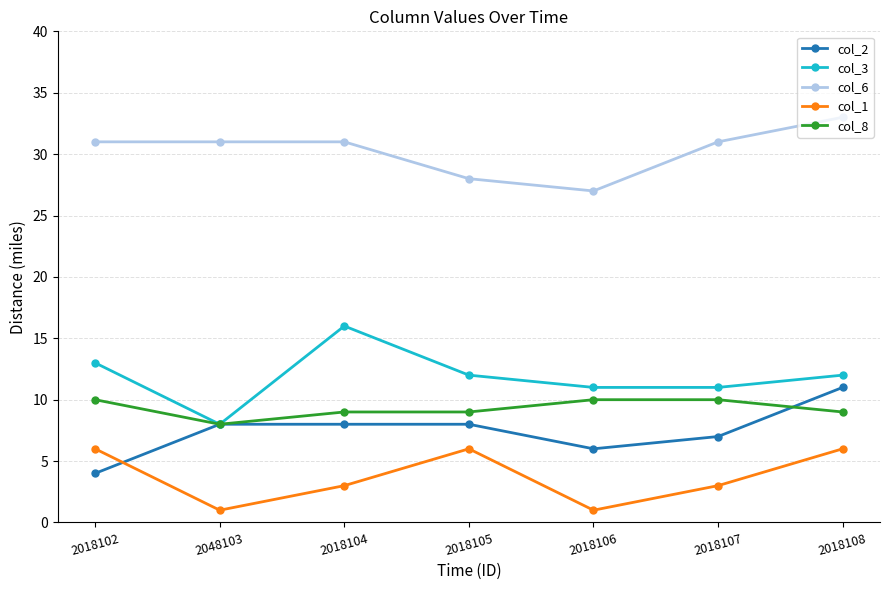

The value of col_2 at 2018105 is 8. True or false?

True